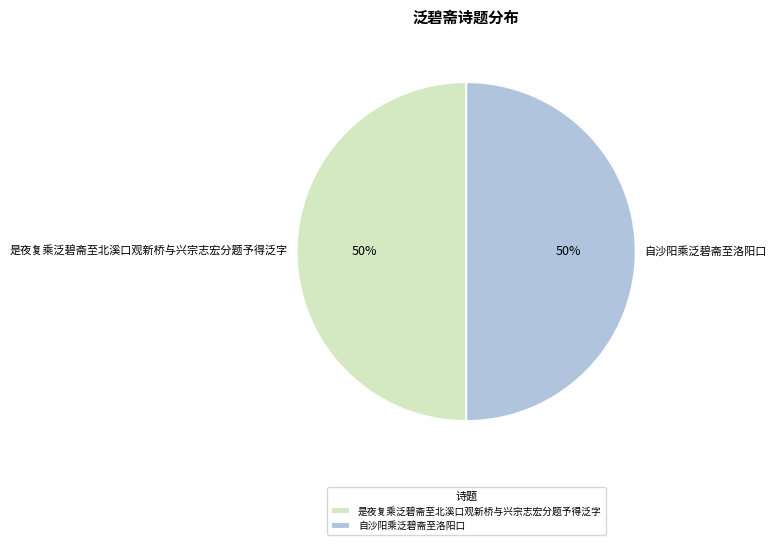

Is the sum of 自沙阳乘泛碧斋至洛阳口 and 是夜复乘泛碧斋至北溪口观新桥与兴宗志宏分题予得泛字 greater than half?

Yes